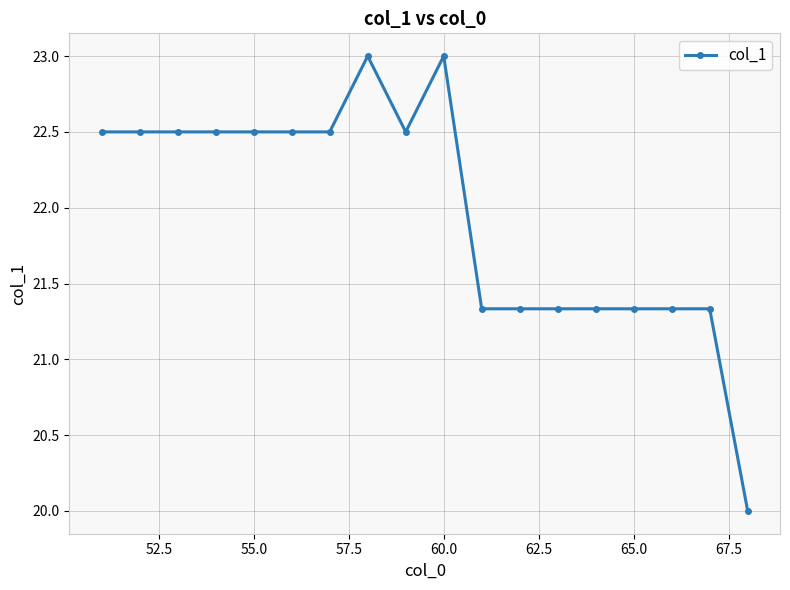

Count the number of categories in the chart.

18